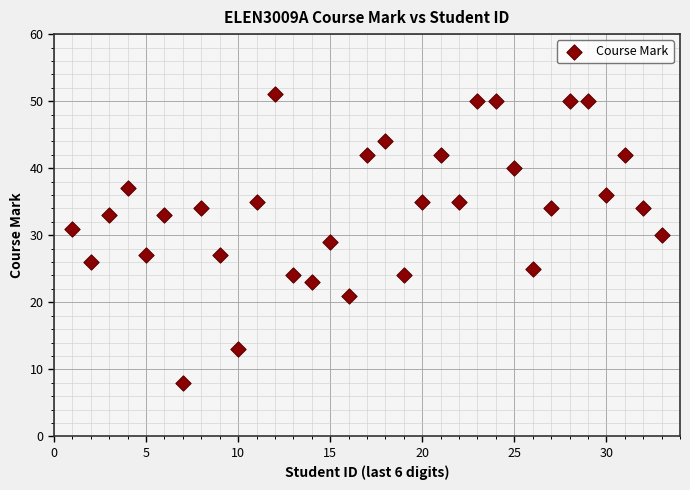

What is the range of Y values (max minus min)?

43